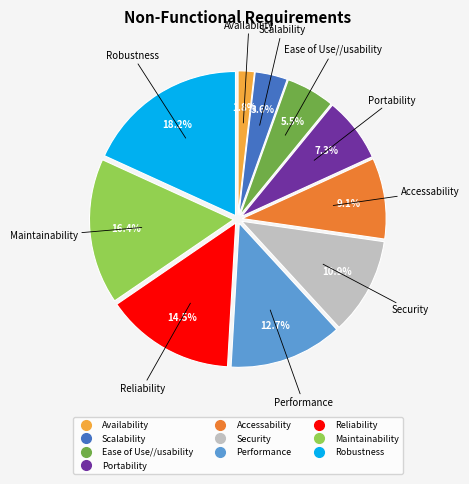

What is the smallest slice in the pie chart?

Availability